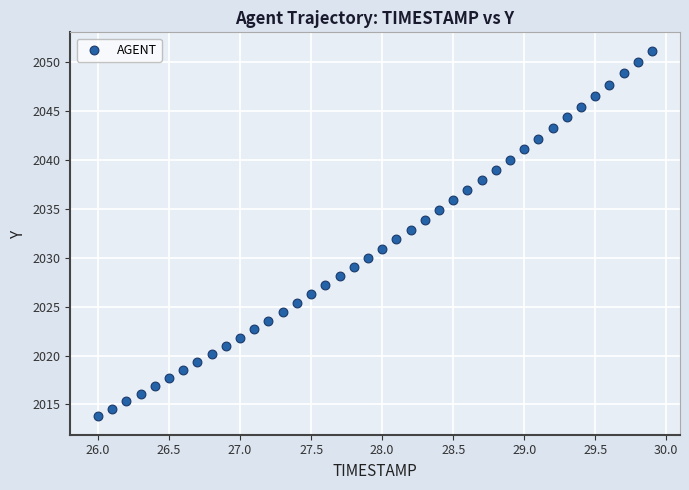

What is the range of X values (max minus min)?

3.9